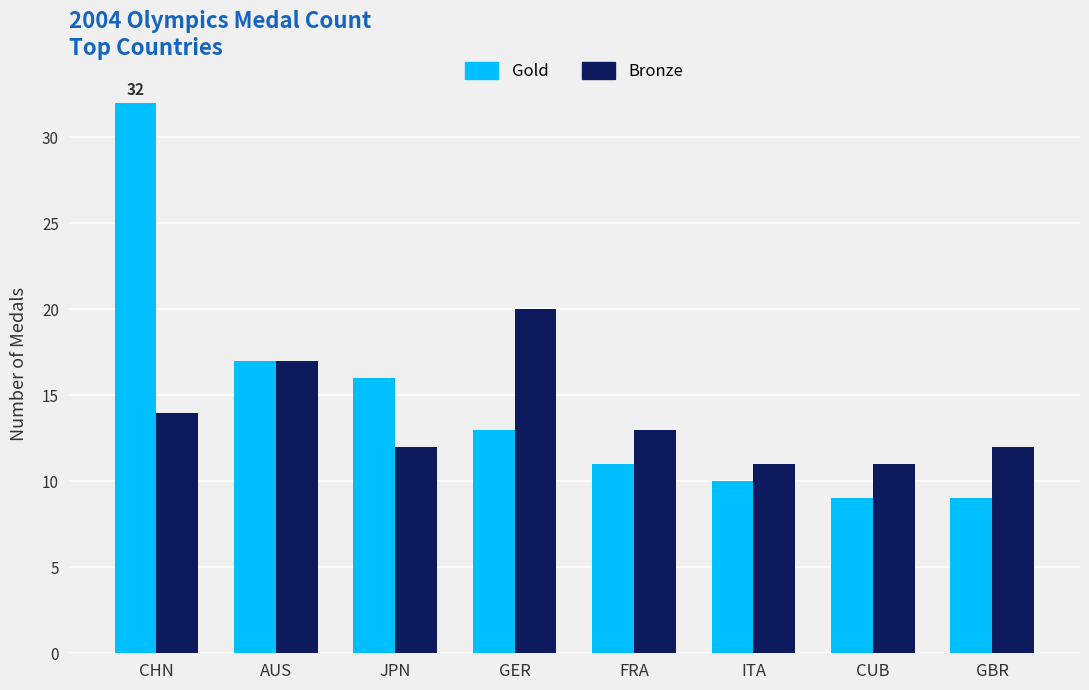

What value does the Gold series have at GBR, to the nearest 5?

10